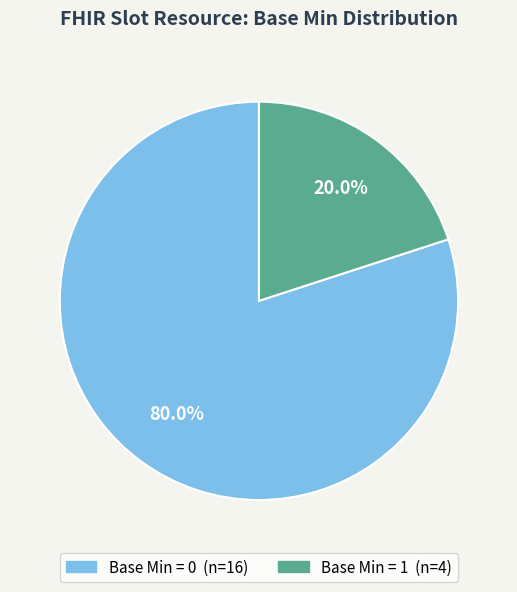

How many segments does this pie chart have?

2